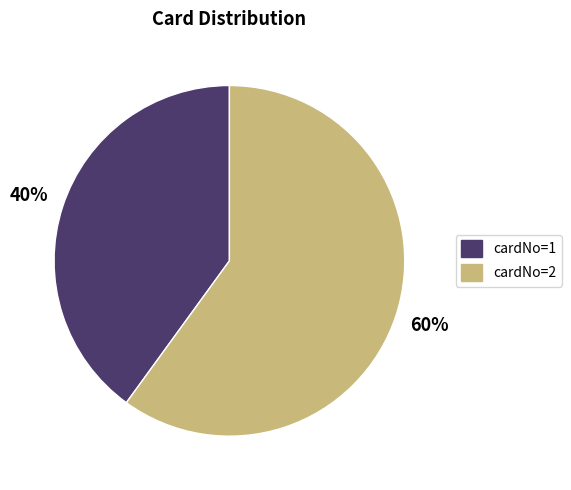

Rank the categories by value from highest to lowest.

cardNo=2, cardNo=1